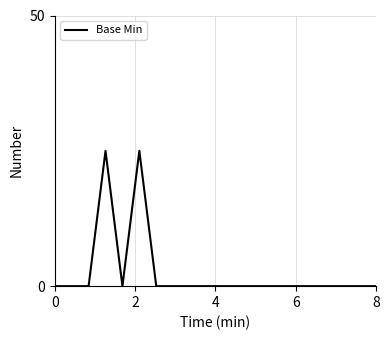

What is the difference between the maximum and minimum values?

25